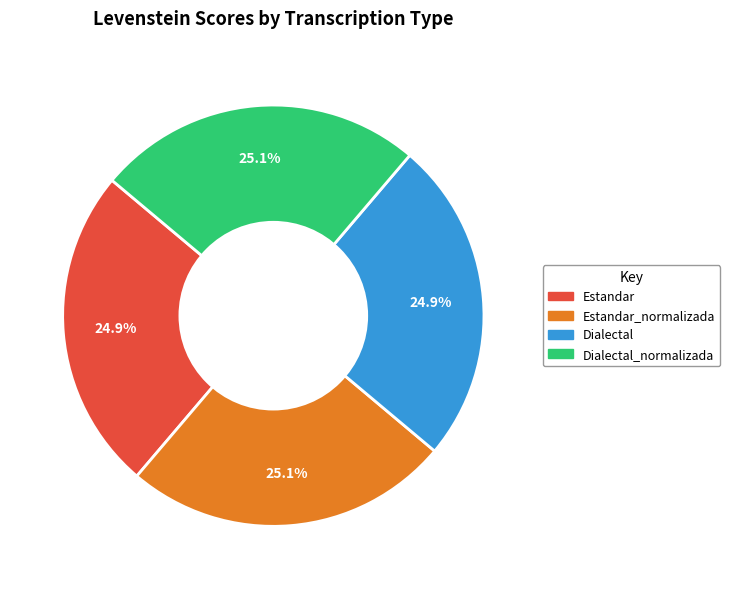

Is there a majority slice in this chart?

No